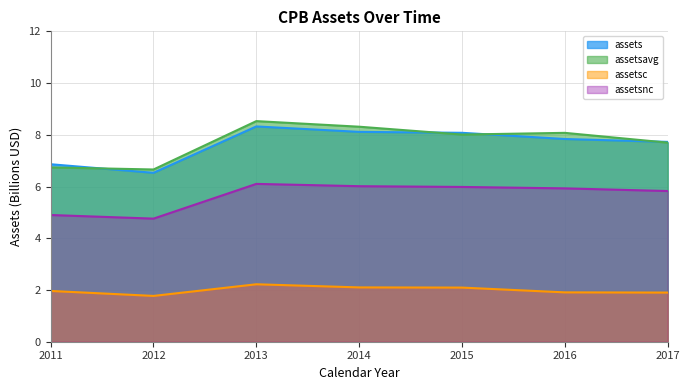

What is the sum of all assets values?

53.5